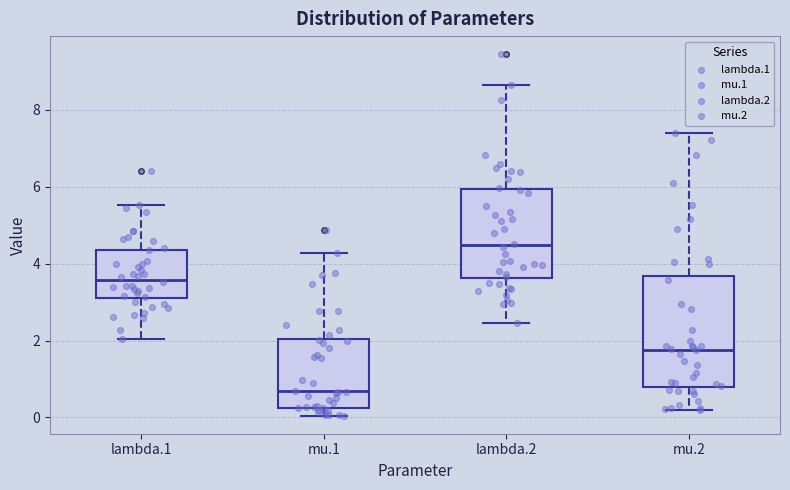

Reading left to right, transcribe this box plot: for each box, give where its median line is, the range the box spans, and where its two whiskers end, as read against the y-axis. The values are not printed on the chart, so give them approximately, as read against the axis.

lambda.1: median 3.6, box 3.0 to 4.4, whiskers 2.0 to 5.6
mu.1: median 0.6, box 0.2 to 2.0, whiskers 0.0 to 4.2
lambda.2: median 4.4, box 3.6 to 6.0, whiskers 2.4 to 8.6
mu.2: median 1.8, box 0.8 to 3.6, whiskers 0.2 to 7.4